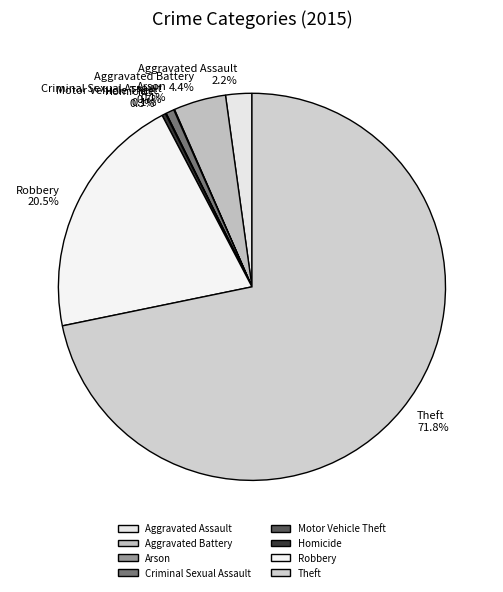

Which category has the biggest portion of the pie?

Theft